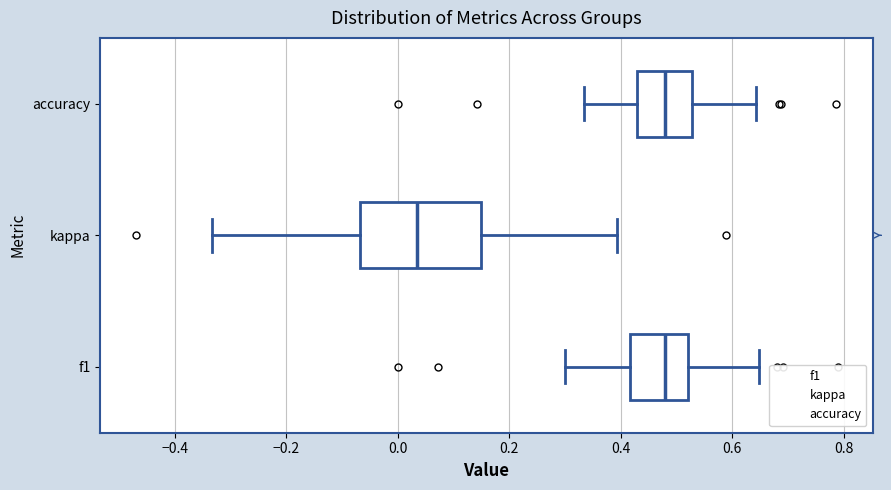

Where does the right whisker of the box for f1 end on the x-axis? The values are not printed on the chart, so give them approximately, as read against the axis.

0.64